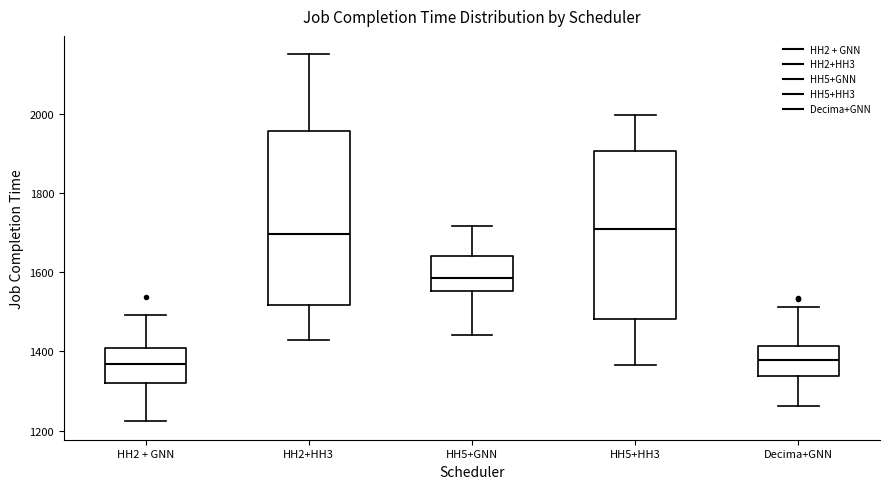

Where is the upper edge of the box for HH5+GNN on the y-axis? The values are not printed on the chart, so give them approximately, as read against the axis.

1640